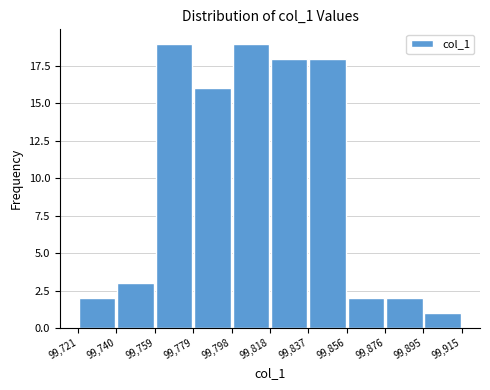

Reading left to right, transcribe this chart: for each bar, give the range it covers on the x-axis and its height. The values are not printed on the chart, so give them approximately, as read against the axis.

99,721 to 99,740: 2
99,740 to 99,759: 3
99,759 to 99,779: 19
99,779 to 99,798: 16
99,798 to 99,818: 19
99,818 to 99,837: 18
99,837 to 99,856: 18
99,856 to 99,876: 2
99,876 to 99,895: 2
99,895 to 99,915: 1